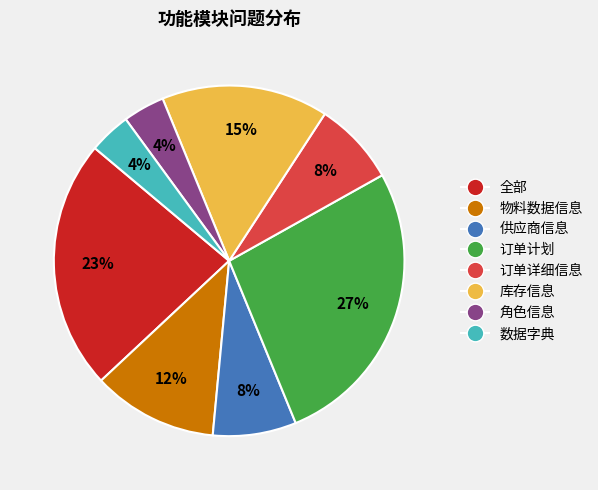

What percentage is the 角色信息 slice, to the nearest percent?

4%